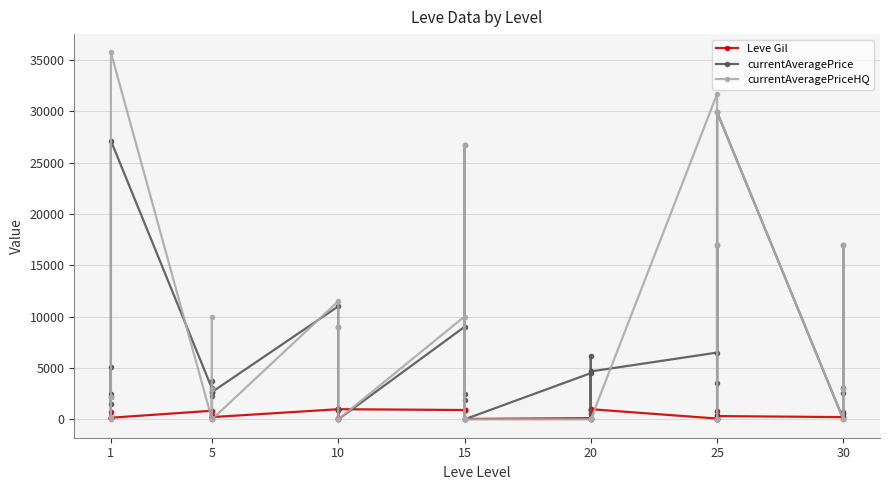

Is the value of currentAveragePrice at 1 greater than the value of currentAveragePriceHQ at 30?

Yes